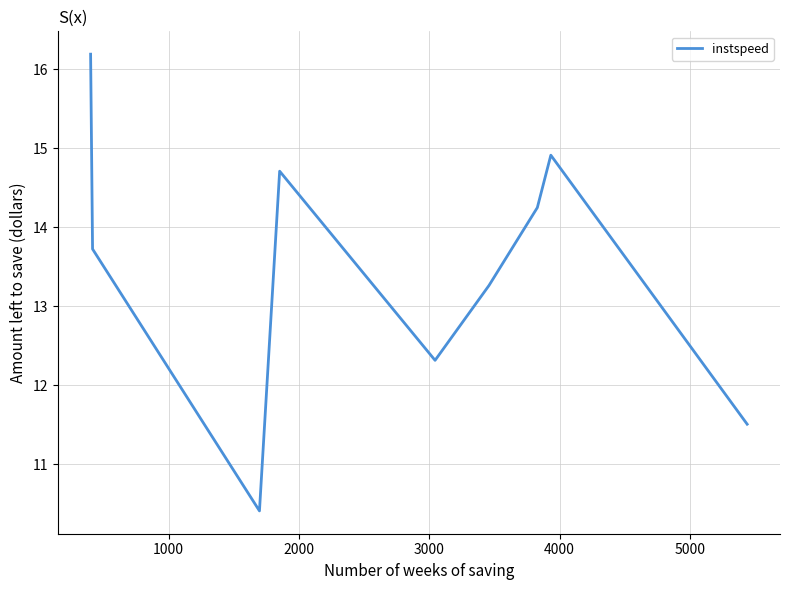

What is the minimum value shown in the chart?

10.4